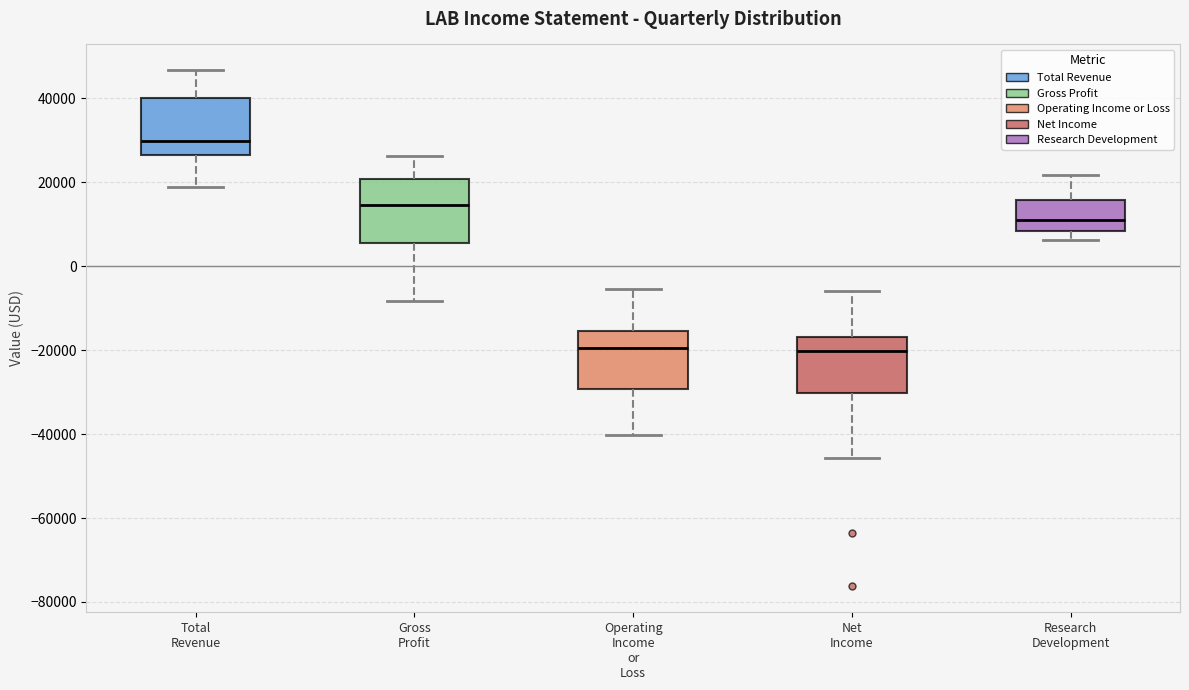

Reading left to right, transcribe this box plot: for each box, give where its median line is, the range the box spans, and where its two whiskers end, as read against the y-axis. The values are not printed on the chart, so give them approximately, as read against the axis.

Total Revenue: median 30000, box 26000 to 40000, whiskers 18000 to 46000
Gross Profit: median 14000, box 6000 to 20000, whiskers -8000 to 26000
Operating Income or Loss: median -20000, box -30000 to -16000, whiskers -40000 to -6000
Net Income: median -20000, box -30000 to -16000, whiskers -46000 to -6000
Research Development: median 12000, box 8000 to 16000, whiskers 6000 to 22000